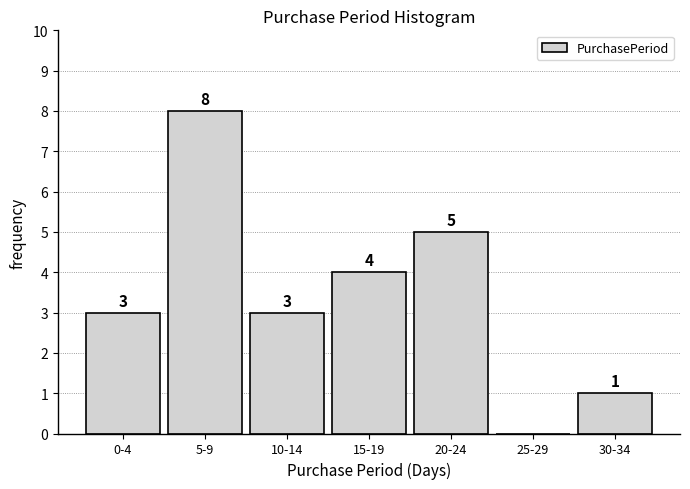

Reading right to left, list all the values displayed in this chart.

30-34=1	25-29=0	20-24=5	15-19=4	10-14=3	5-9=8	0-4=3